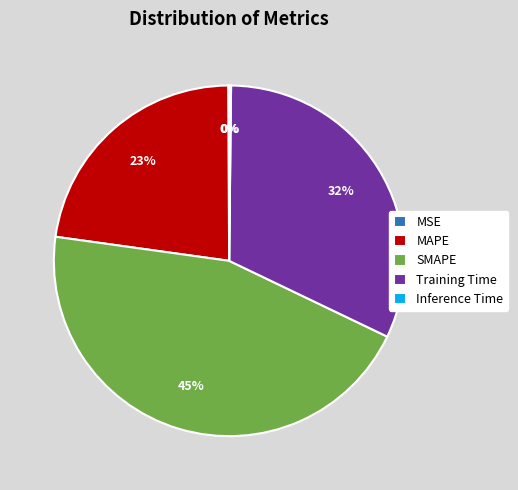

To the nearest percent, what is the difference between the largest and smallest slice percentages?

45%